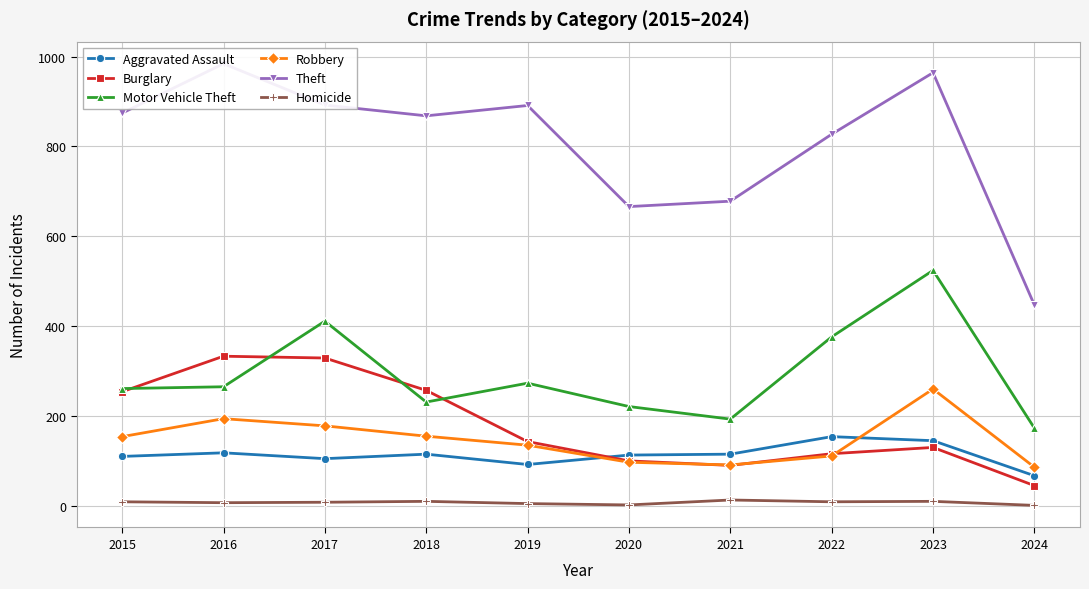

Reading right to left, list all the values displayed in this chart.

Aggravated Assault: 67	145	154	115	113	92	115	105	118	110
Burglary: 45	130	116	90	100	143	257	329	333	254
Motor Vehicle Theft: 173	524	376	193	221	273	231	411	265	261
Robbery: 86	260	111	91	97	135	155	178	194	154
Theft: 447	964	827	678	666	891	868	892	984	874
Homicide: 1	10	9	13	2	5	10	8	7	9